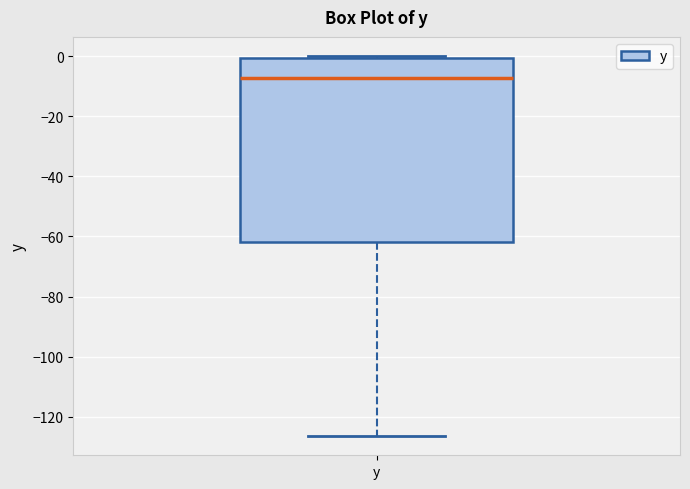

Transcribe this box plot: give where the median line is, the range the box spans, and where the two whiskers end, as read against the y-axis. The values are not printed on the chart, so give them approximately, as read against the axis.

median -8, box -62 to 0, whiskers -126 to 0